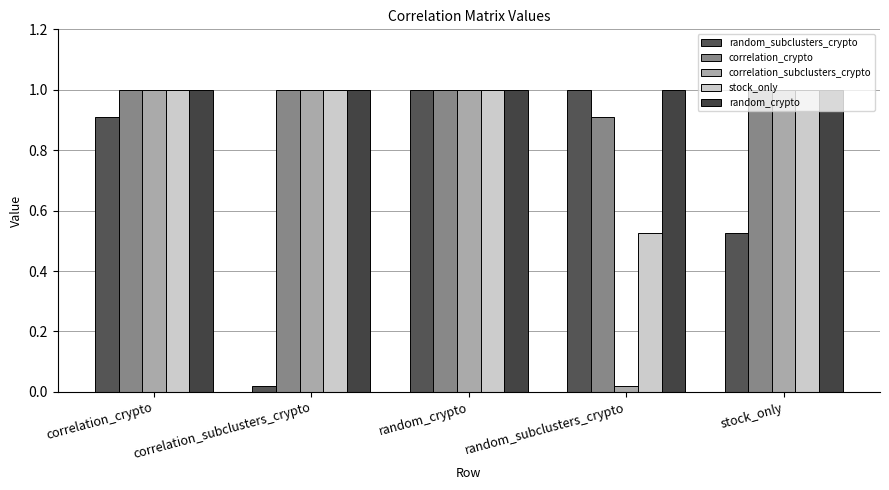

Count the number of categories in the chart.

5